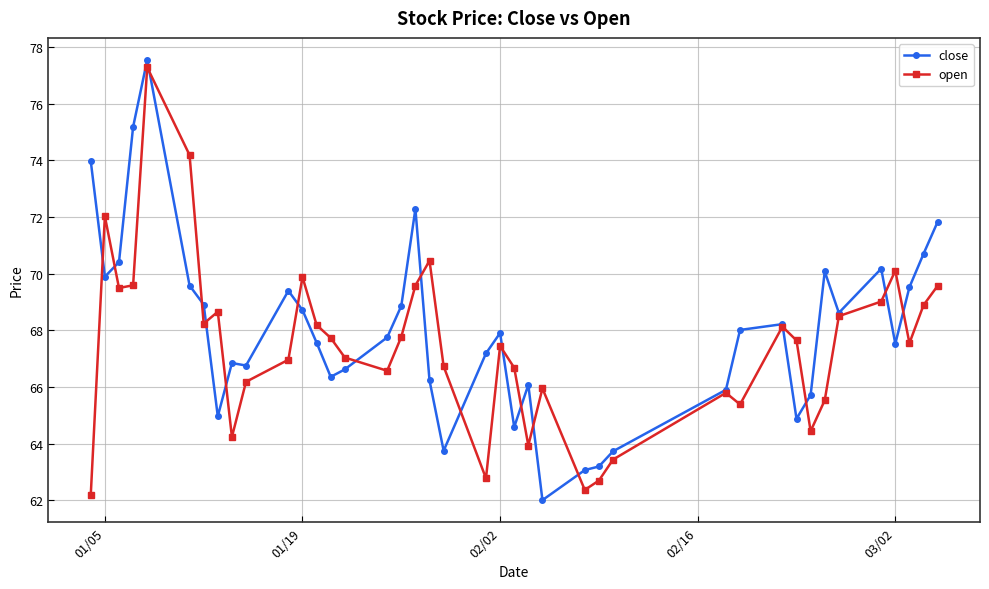

What is the value of the open point at the 26th from the left?

62.4